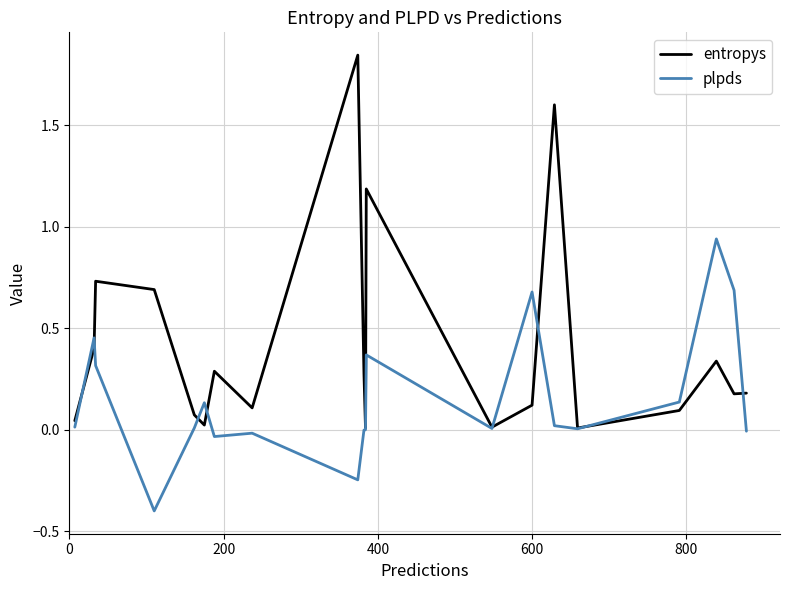

What is the minimum value for plpds?

-0.4